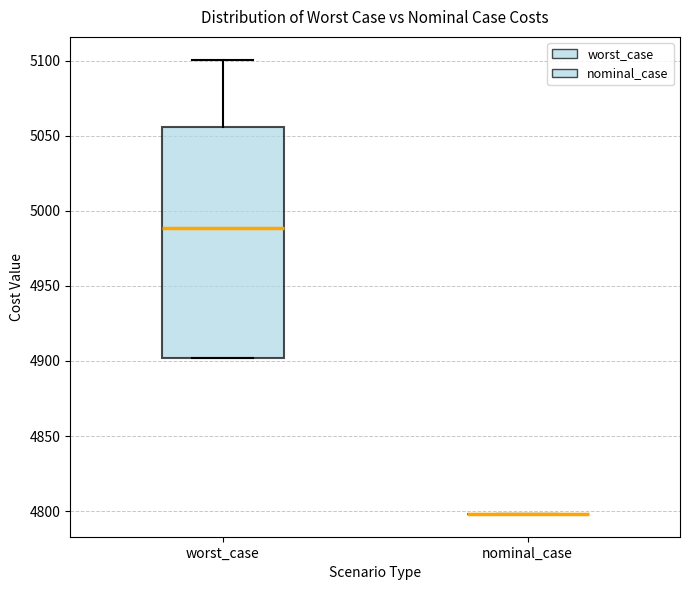

Where does the upper whisker of the box for worst_case end on the y-axis? The values are not printed on the chart, so give them approximately, as read against the axis.

5100